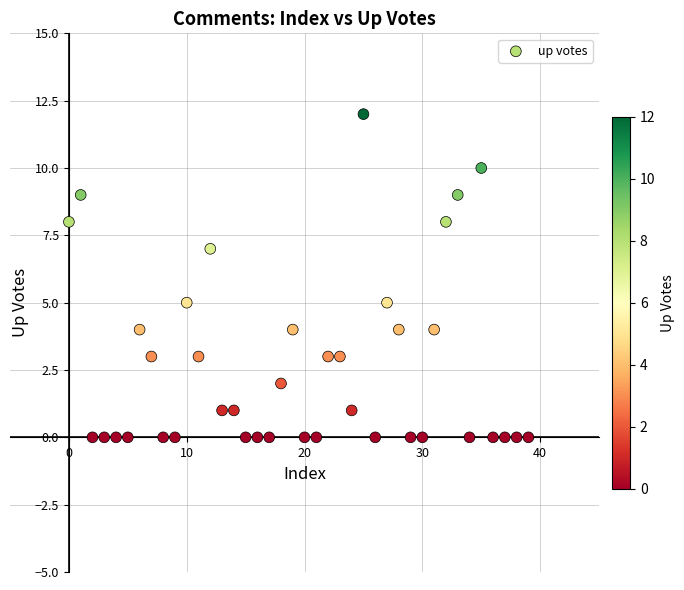

What is the range of Y values (max minus min)?

12